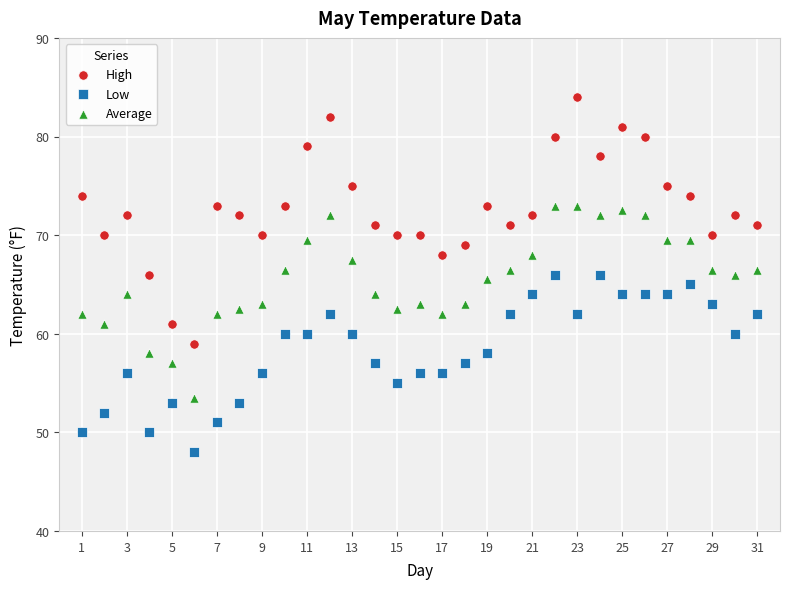

Across all data points, what is the range of Y values (max minus min)?

36.0